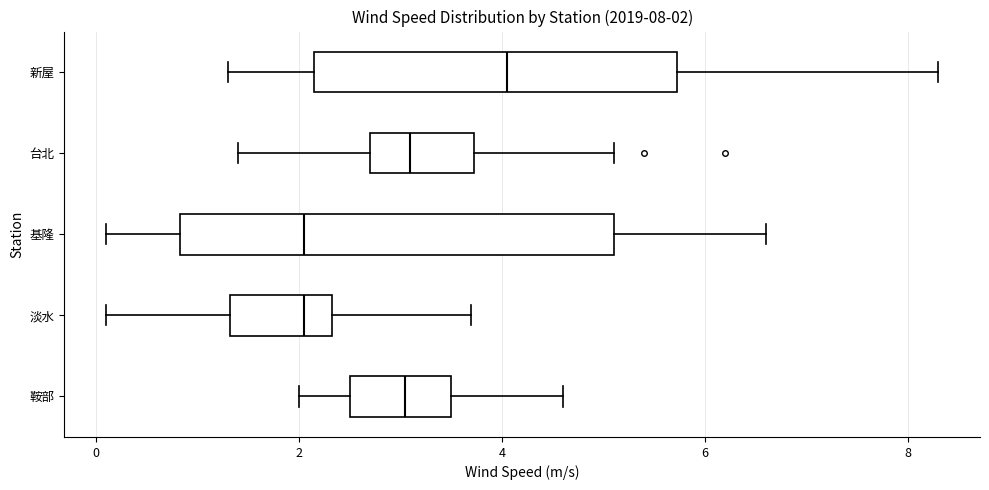

Comparing the boxes themselves (not the whiskers), which one is the widest?

基隆